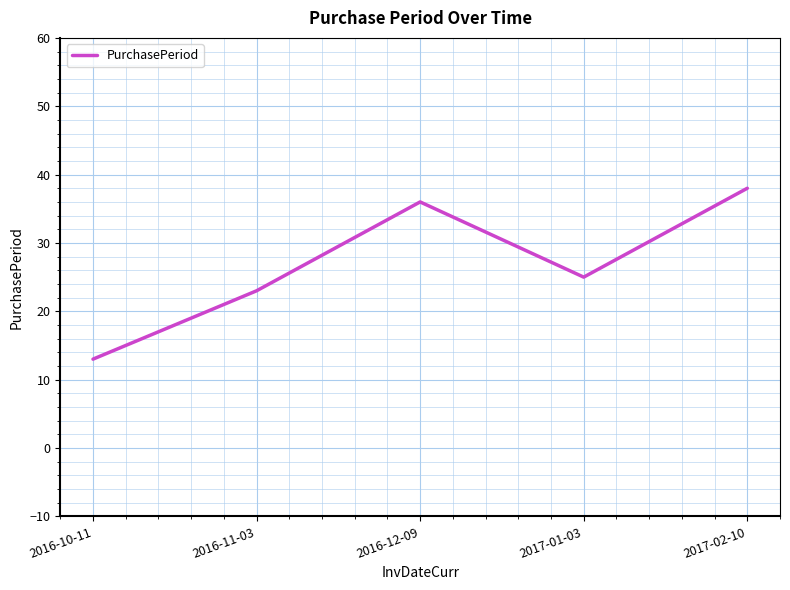

Reading left to right, list all the values displayed in this chart.

2016-10-11=13	2016-11-03=23	2016-12-09=36	2017-01-03=25	2017-02-10=38